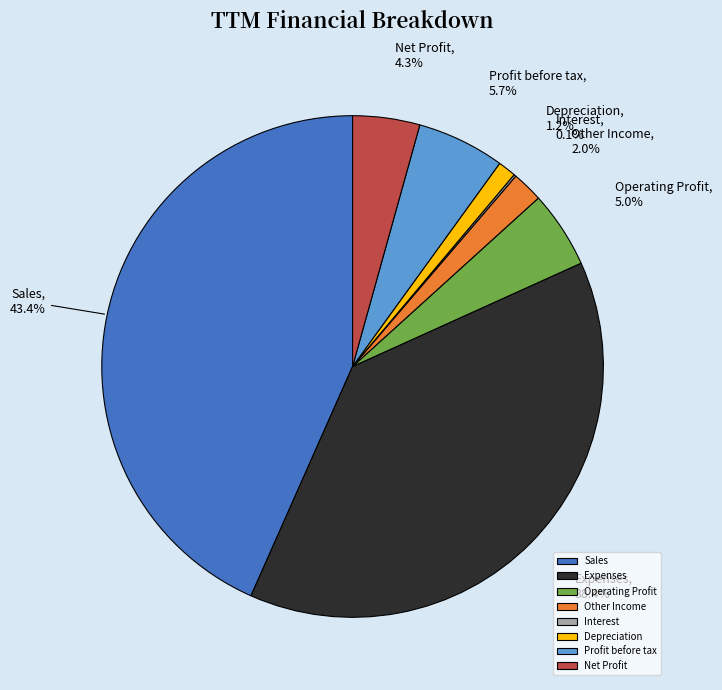

Approximately how many times larger is the value at Depreciation compared to Net Profit?

0.3